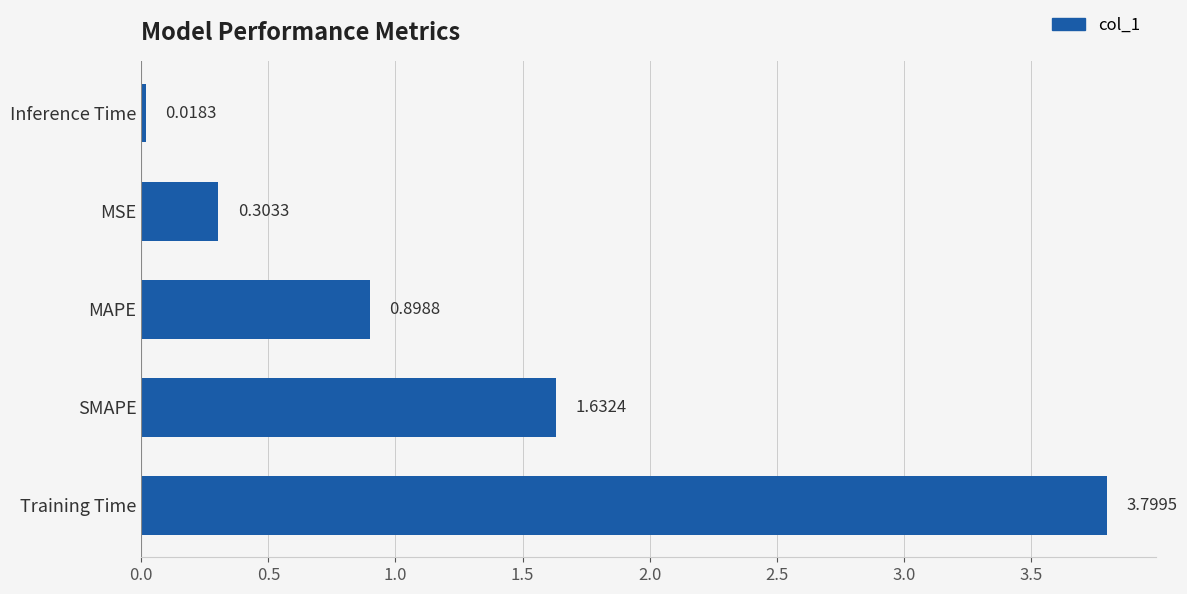

What is the change in value from MAPE to MSE?

-0.6